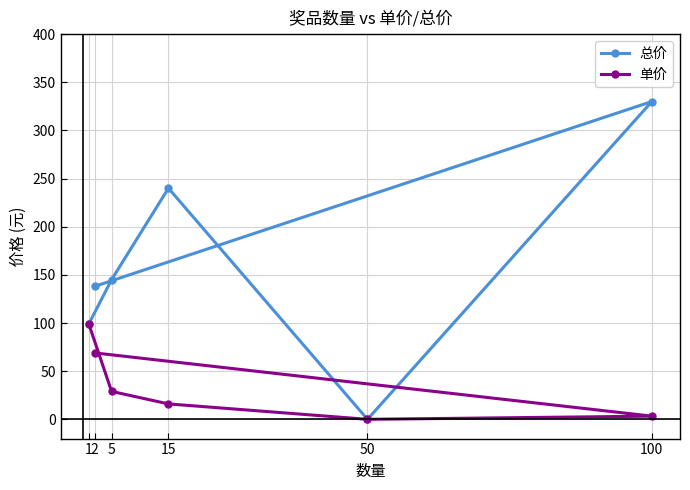

What is the approximate value of 单价 at 1?

99.0